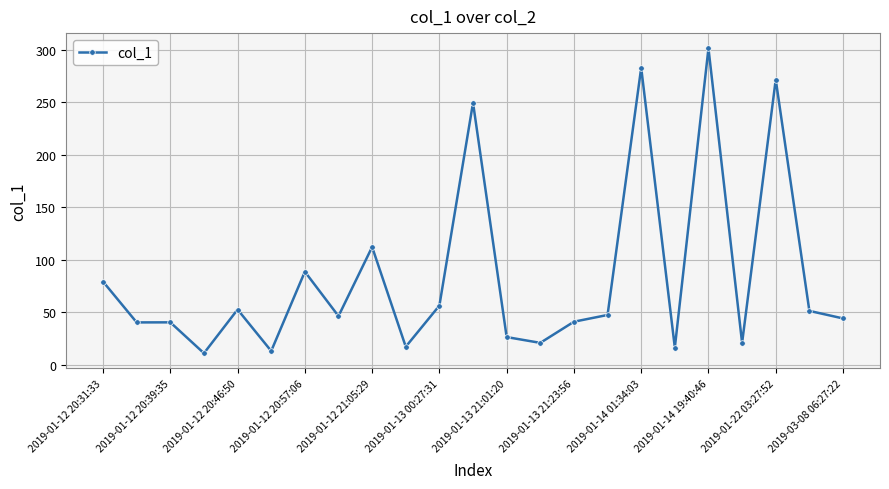

What is the sum of all values?

1931.9